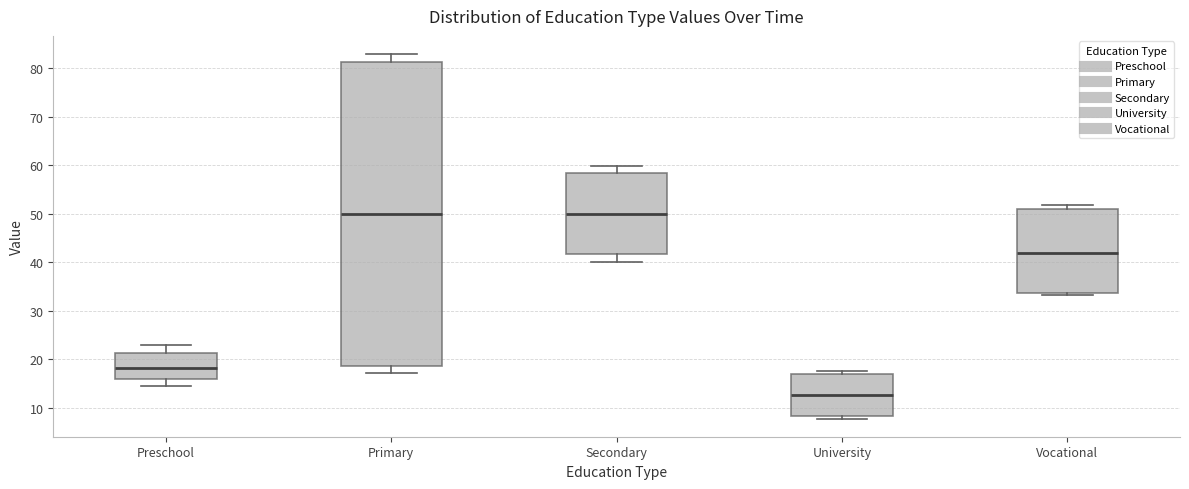

Which box is the tallest, from its lower edge to its upper edge?

Primary